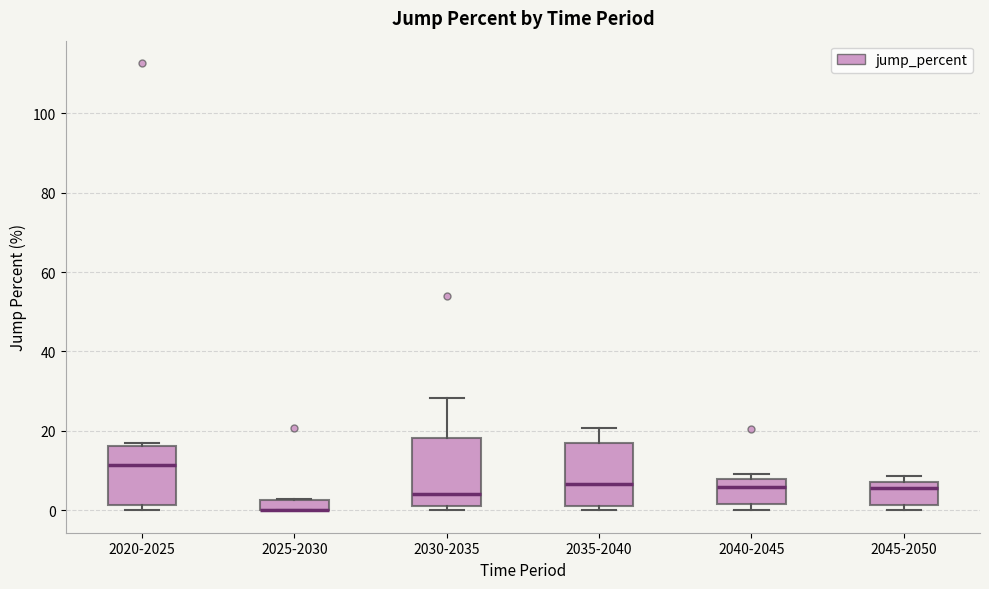

Where is the lower edge of the box for 2020-2025 on the y-axis? The values are not printed on the chart, so give them approximately, as read against the axis.

2